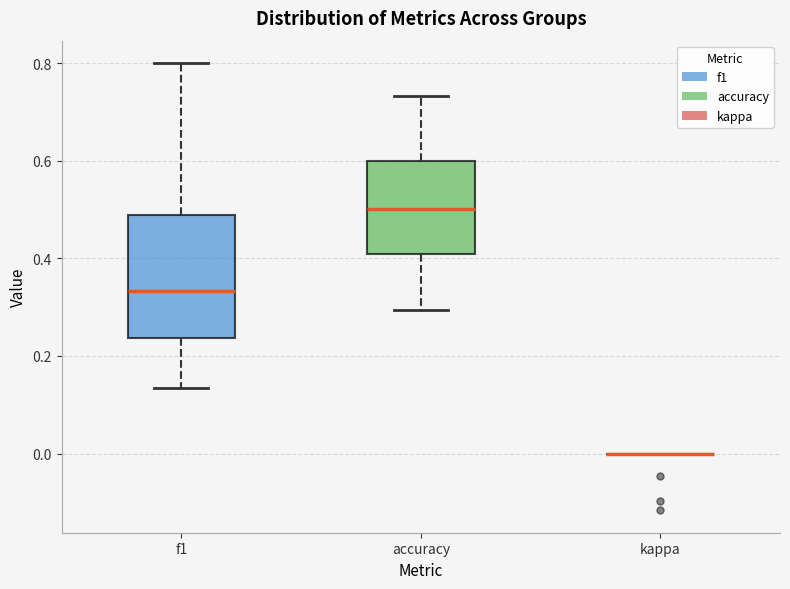

Reading left to right, transcribe this box plot: for each box, give where its median line is, the range the box spans, and where its two whiskers end, as read against the y-axis. The values are not printed on the chart, so give them approximately, as read against the axis.

f1: median 0.34, box 0.24 to 0.48, whiskers 0.14 to 0.80
accuracy: median 0.50, box 0.40 to 0.60, whiskers 0.30 to 0.74
kappa: box collapsed to a line at 0.00, whiskers 0.00 to 0.00